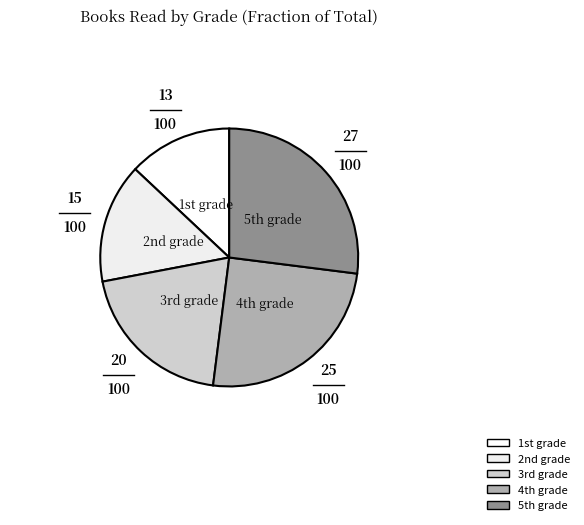

Count the number of slices in the pie.

5